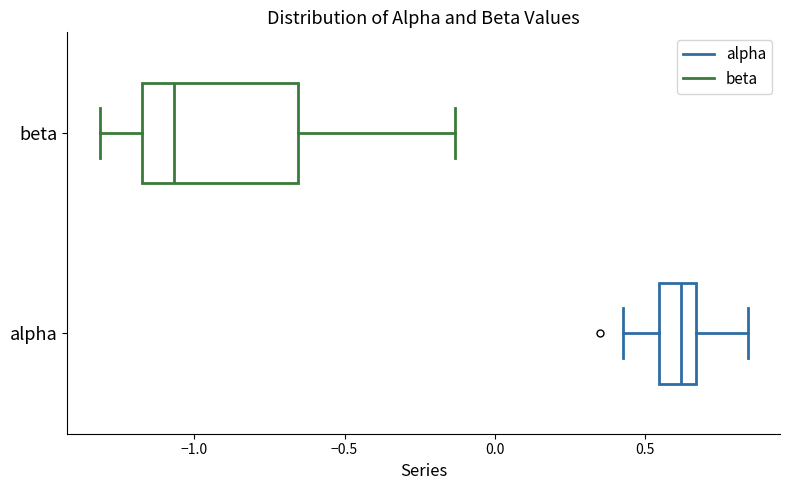

Reading bottom to top, transcribe this box plot: for each box, give where its median line is, the range the box spans, and where its two whiskers end, as read against the x-axis. The values are not printed on the chart, so give them approximately, as read against the axis.

alpha: median 0.60, box 0.55 to 0.65, whiskers 0.45 to 0.85
beta: median -1.05, box -1.20 to -0.65, whiskers -1.30 to -0.15